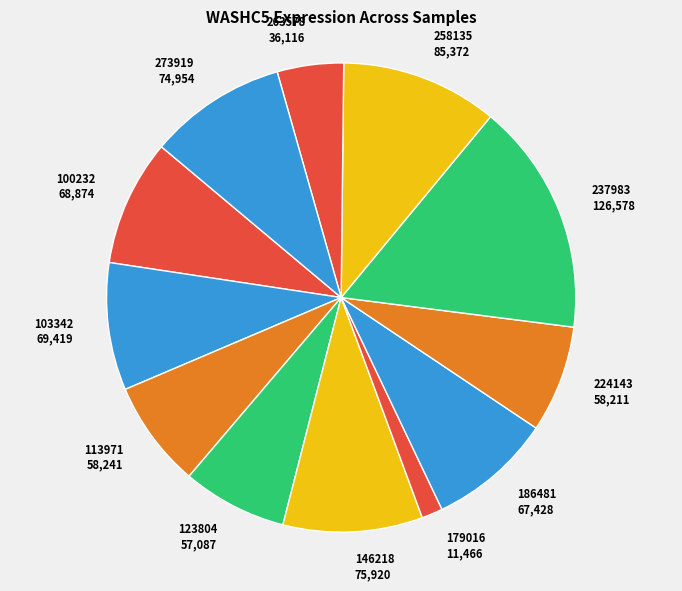

What is the smallest slice in the pie chart?

179016